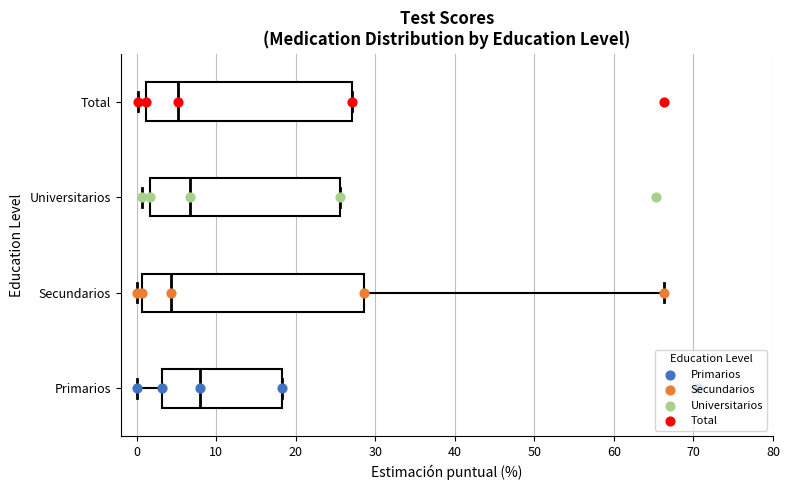

Reading bottom to top, transcribe this box plot: for each box, give where its median line is, the range the box spans, and where its two whiskers end, as read against the x-axis. The values are not printed on the chart, so give them approximately, as read against the axis.

Primarios: median 8, box 3 to 18, whiskers 0 to 18
Secundarios: median 4, box 1 to 29, whiskers 0 to 66
Universitarios: median 7, box 2 to 26, whiskers 1 to 26
Total: median 5, box 1 to 27, whiskers 0 to 27